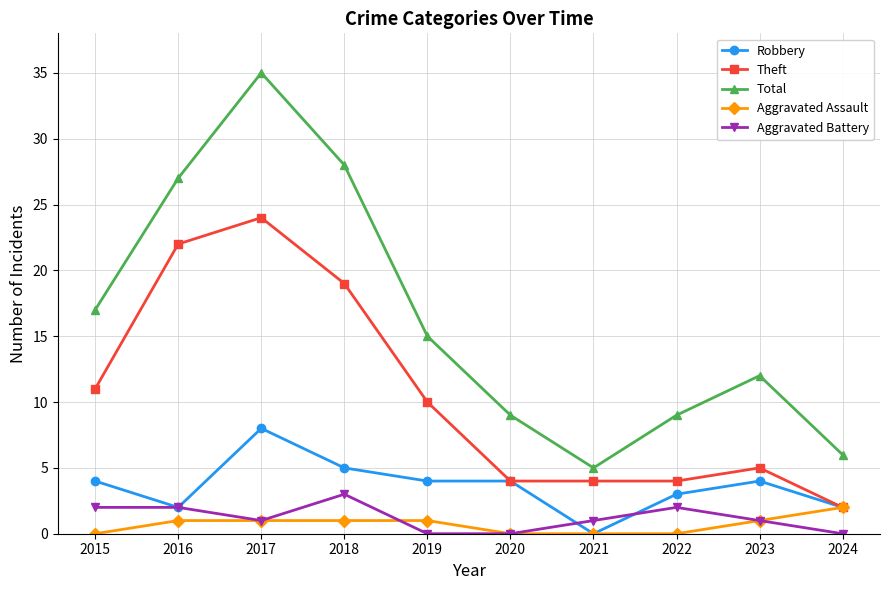

What is the approximate value of Robbery at 2017?

8